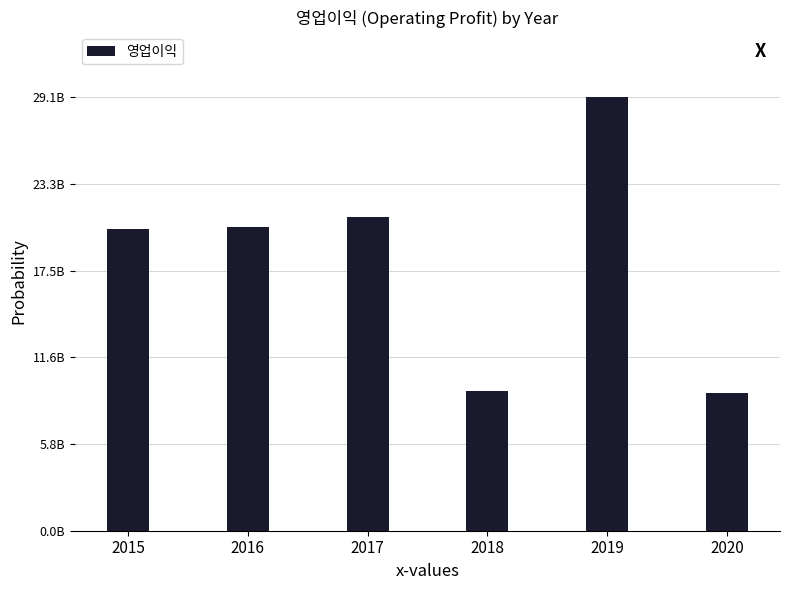

List the labels in order of value, largest first.

2019, 2017, 2016, 2015, 2018, 2020